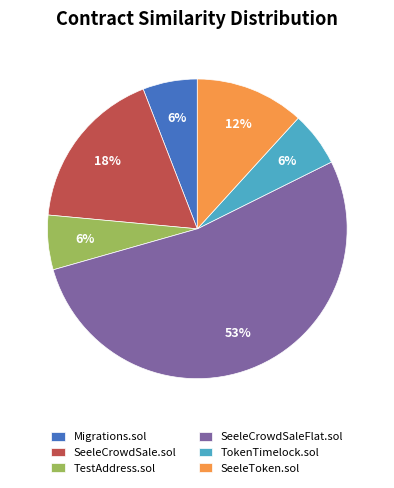

Do Migrations.sol and SeeleCrowdSale.sol together represent more than half of the pie?

No